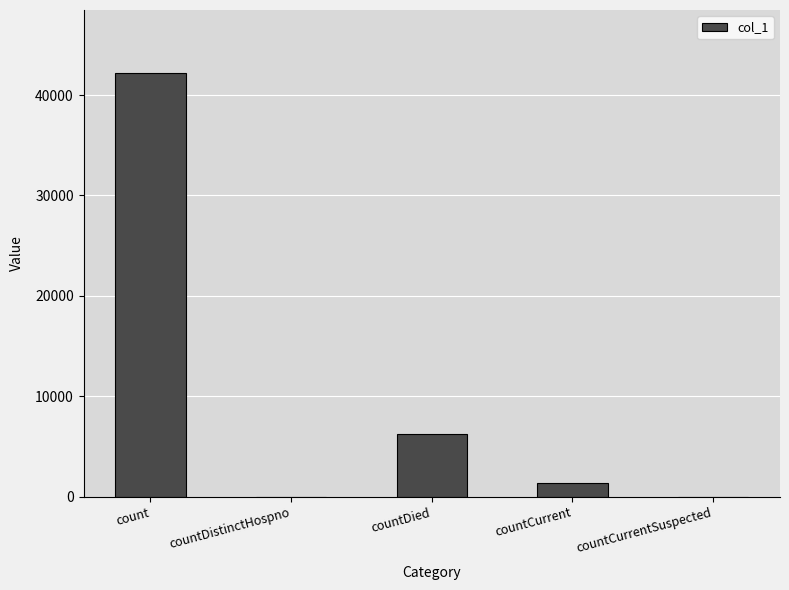

What is the sum of the values at countCurrent and countDied?

7537